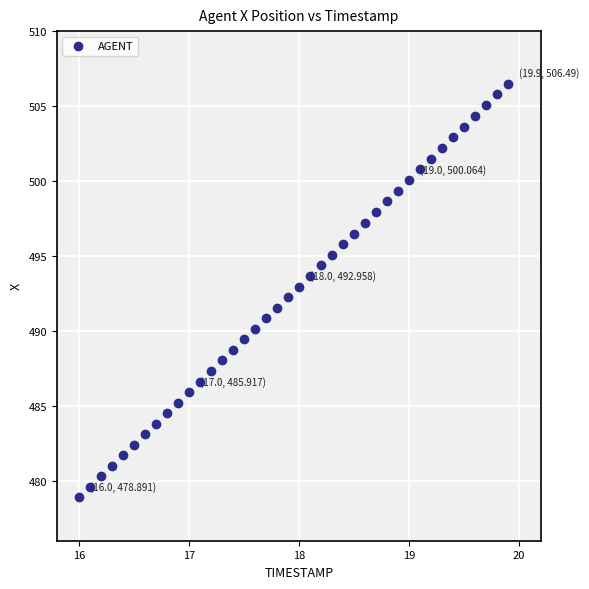

What is the range of Y values (max minus min)?

27.6